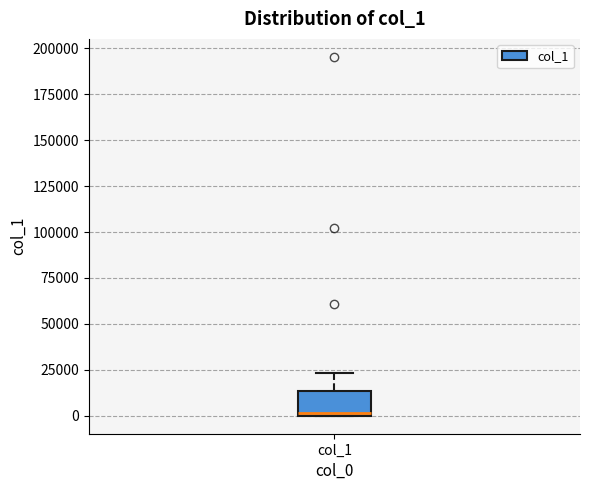

Read this box plot against the y-axis: the position of the median line, the range covered by the box, and the ends of both whiskers. The values are not printed on the chart, so give them approximately, as read against the axis.

median 0, box 0 to 15000, whiskers 0 to 25000